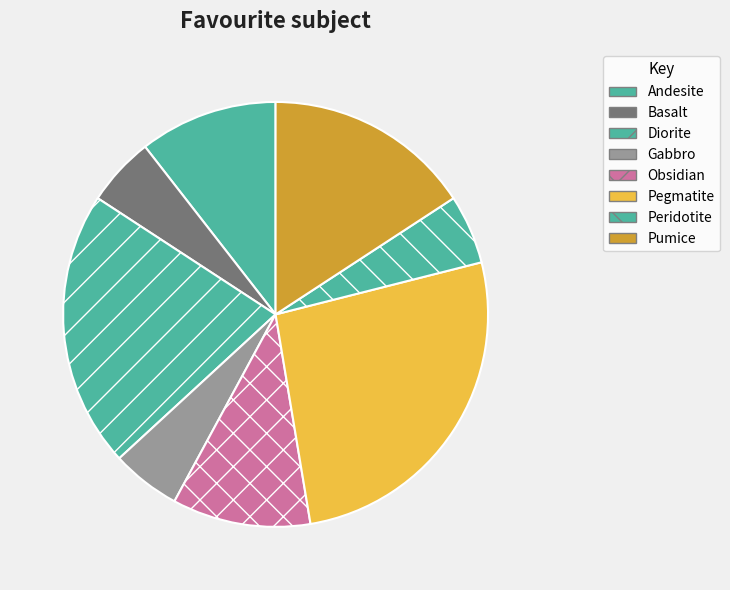

Is there any slice that represents more than half of the pie?

No